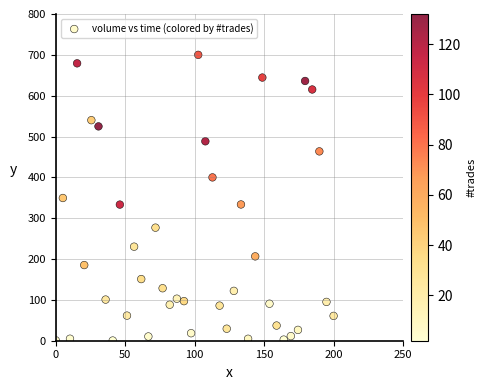

What is the range of Y values (max minus min)?

699.6